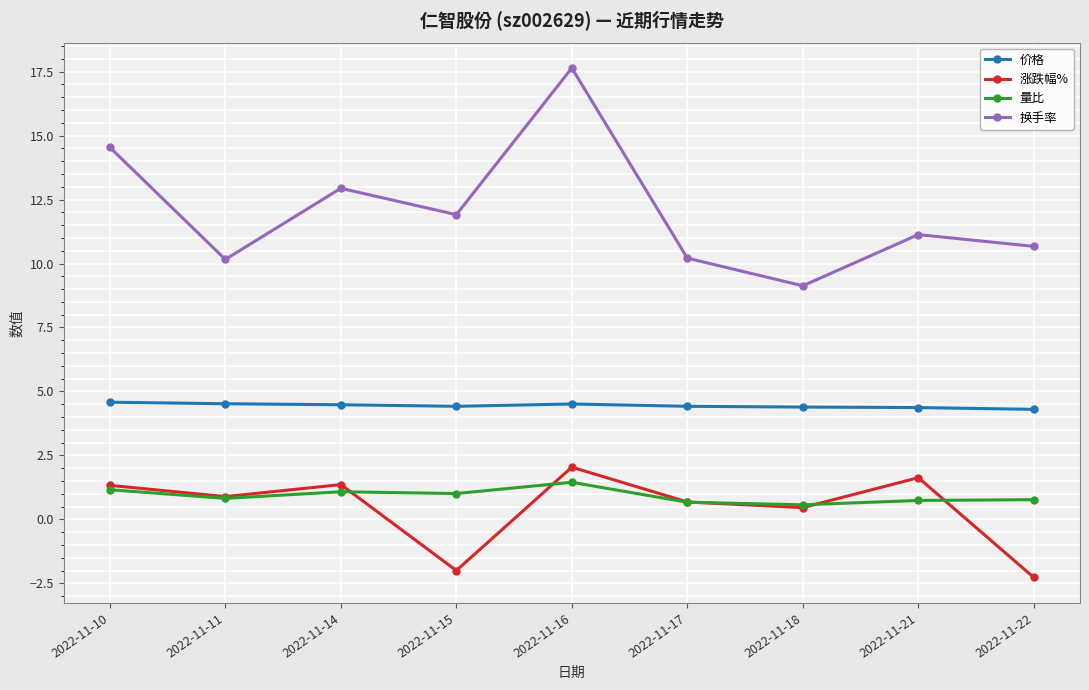

How many data points in 涨跌幅% are less than 0?

2